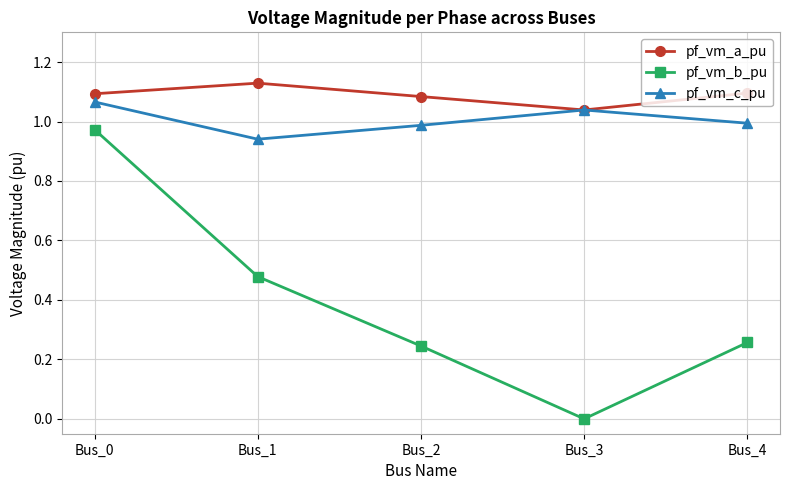

Which series has the largest total across all categories?

pf_vm_a_pu